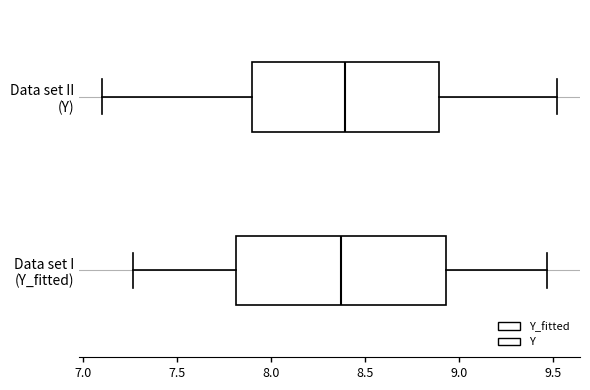

Comparing the boxes themselves (not the whiskers), which one is the widest?

Data set I (Y_fitted)